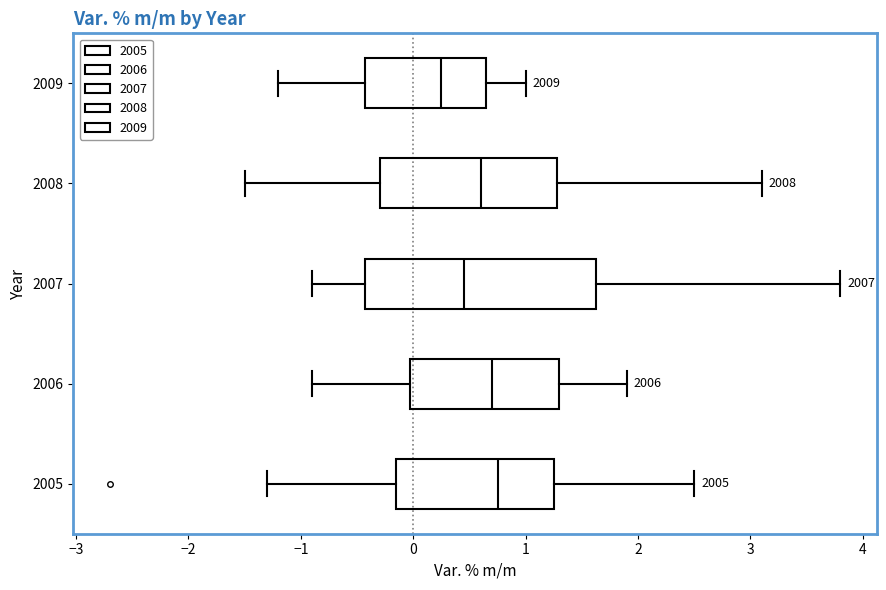

Reading bottom to top, read every box against the x-axis: the position of its median line, the range the box covers, and the ends of its whiskers. The values are not printed on the chart, so give them approximately, as read against the axis.

2005: median 0.8, box -0.1 to 1.3, whiskers -1.3 to 2.5
2006: median 0.7, box 0.0 to 1.3, whiskers -0.9 to 1.9
2007: median 0.5, box -0.4 to 1.6, whiskers -0.9 to 3.8
2008: median 0.6, box -0.3 to 1.3, whiskers -1.5 to 3.1
2009: median 0.3, box -0.4 to 0.7, whiskers -1.2 to 1.0